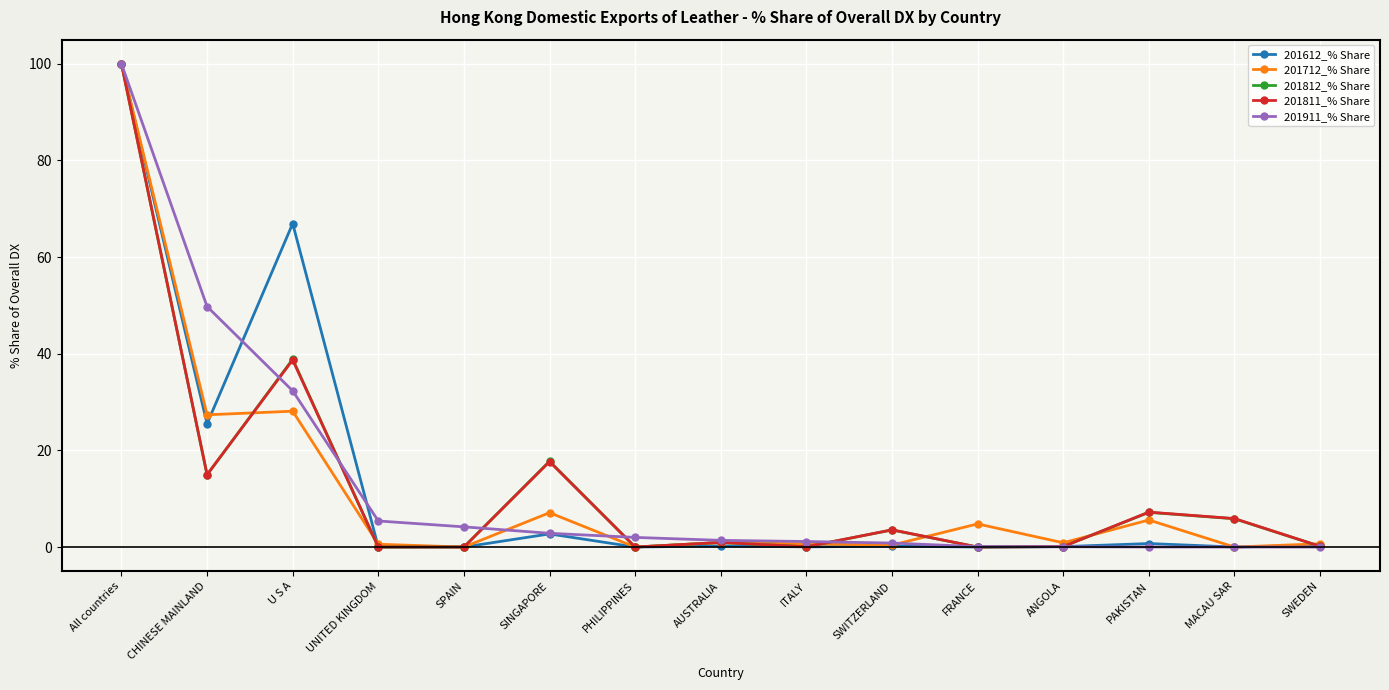

How many data points does each series have?

15